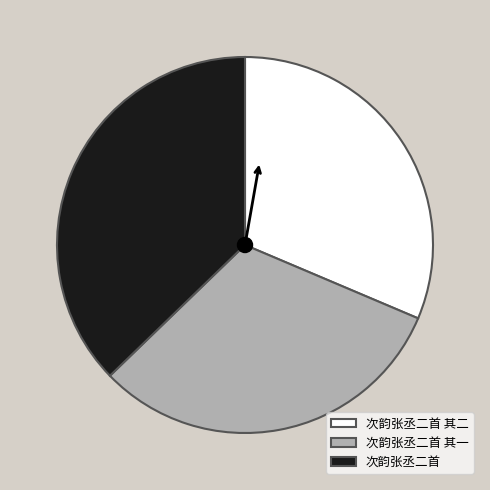

Between 次韵张丞二首 其二 and 次韵张丞二首, which is larger?

次韵张丞二首